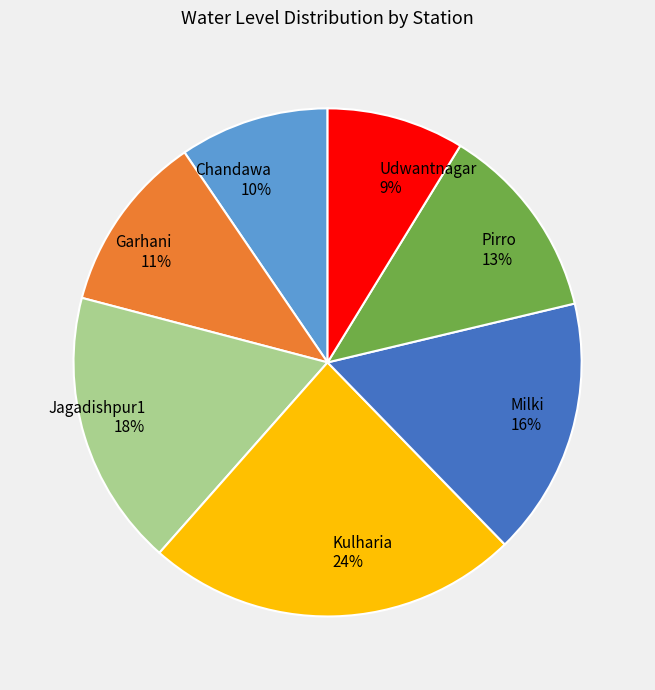

How many segments does this pie chart have?

7